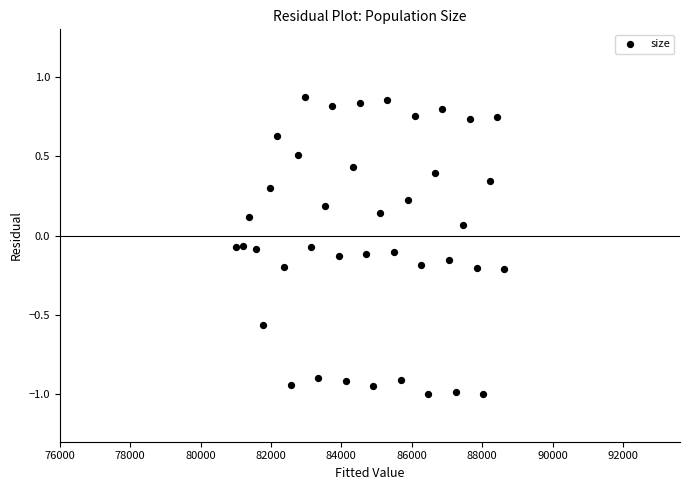

What is the range of Y values (max minus min)?

1.9